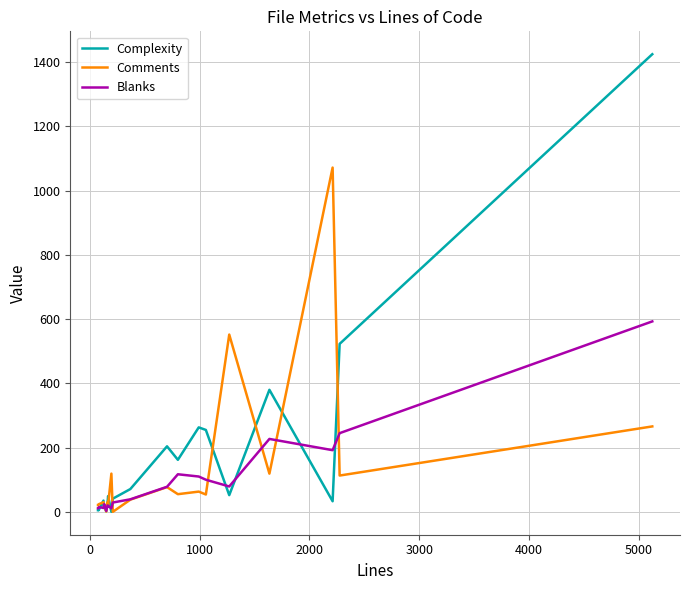

Rank the series by their maximum value, from lowest to highest.

Blanks, Comments, Complexity